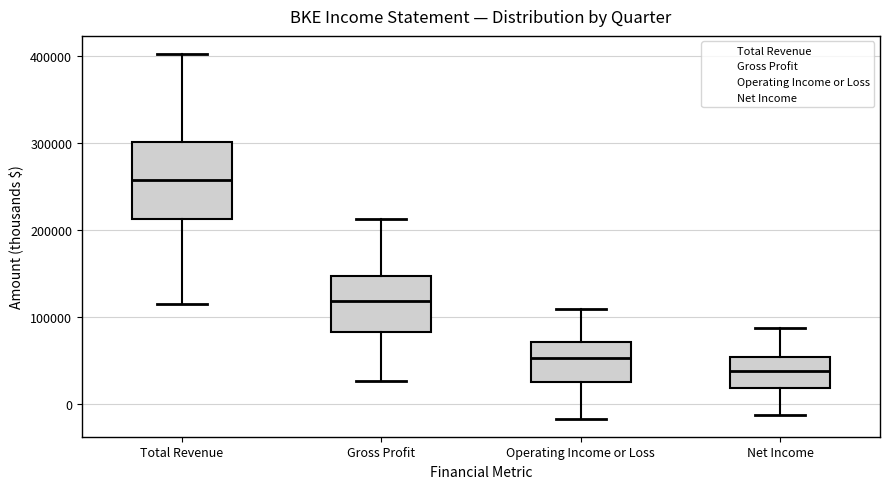

Reading left to right, transcribe this box plot: for each box, give where its median line is, the range the box spans, and where its two whiskers end, as read against the y-axis. The values are not printed on the chart, so give them approximately, as read against the axis.

Total Revenue: median 260000, box 210000 to 300000, whiskers 120000 to 400000
Gross Profit: median 120000, box 80000 to 150000, whiskers 30000 to 210000
Operating Income or Loss: median 50000, box 30000 to 70000, whiskers -20000 to 110000
Net Income: median 40000, box 20000 to 50000, whiskers -10000 to 90000